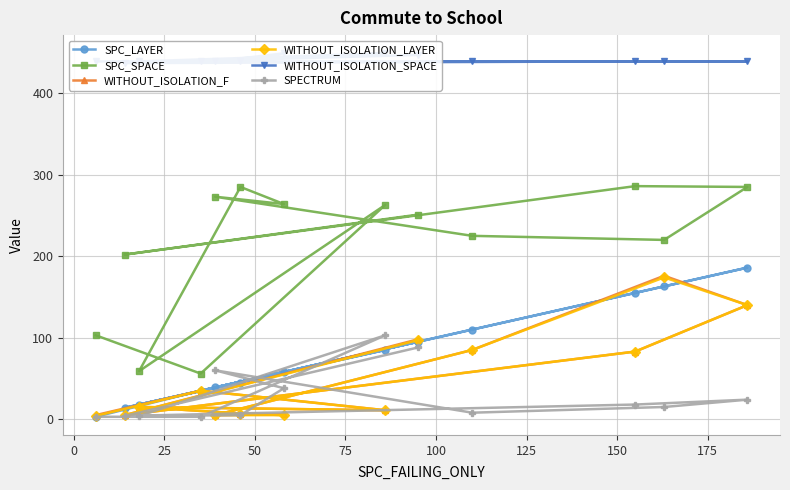

Is the value of WITHOUT_ISOLATION_F at 0 greater than the value of SPC_SPACE at 100?

No